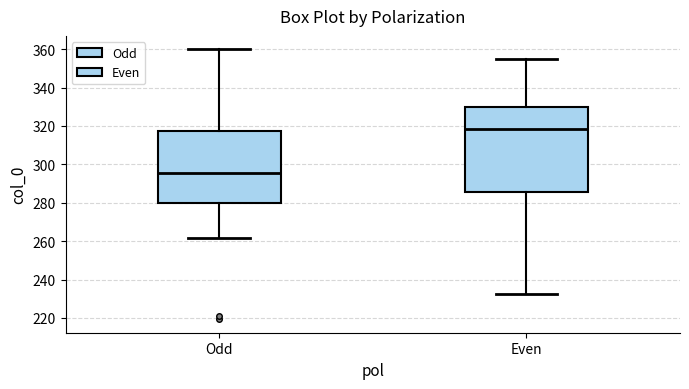

Reading left to right, read every box against the y-axis: the position of its median line, the range the box covers, and the ends of its whiskers. The values are not printed on the chart, so give them approximately, as read against the axis.

Odd: median 296, box 280 to 318, whiskers 262 to 360
Even: median 318, box 286 to 330, whiskers 232 to 354